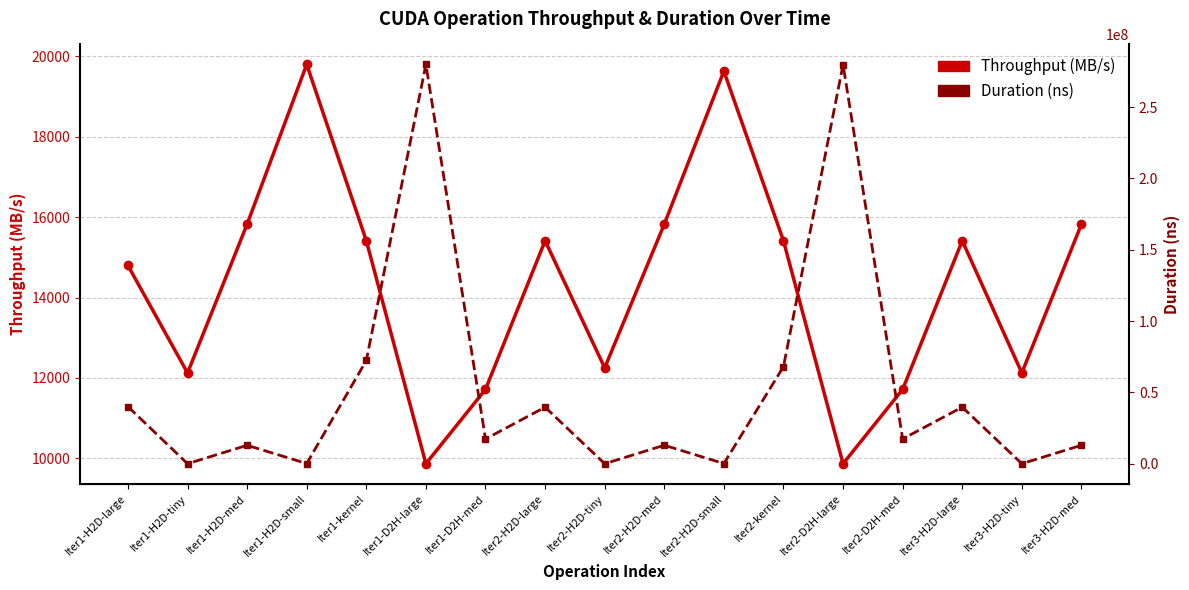

Where is Throughput (MB/s) nearest to the value 14833?

Iter1-H2D-large